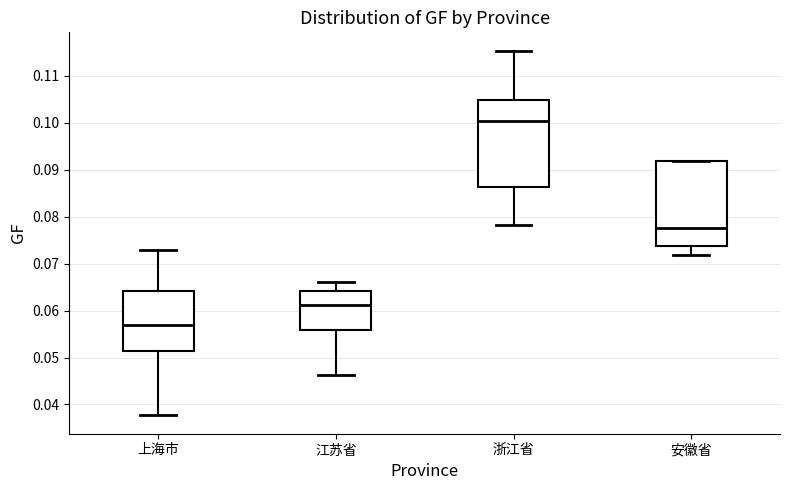

Which box's median line is the lowest?

上海市